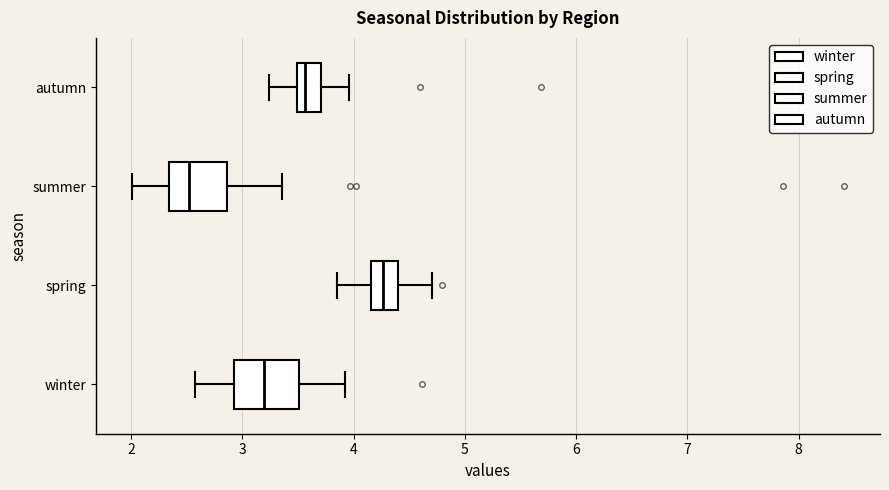

Which box's median line is the furthest to the right?

spring